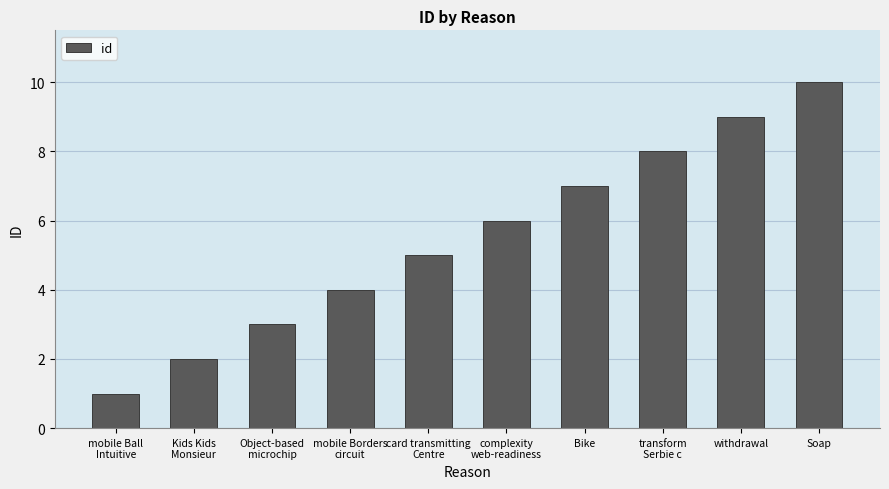

What is the maximum value shown in the chart?

10